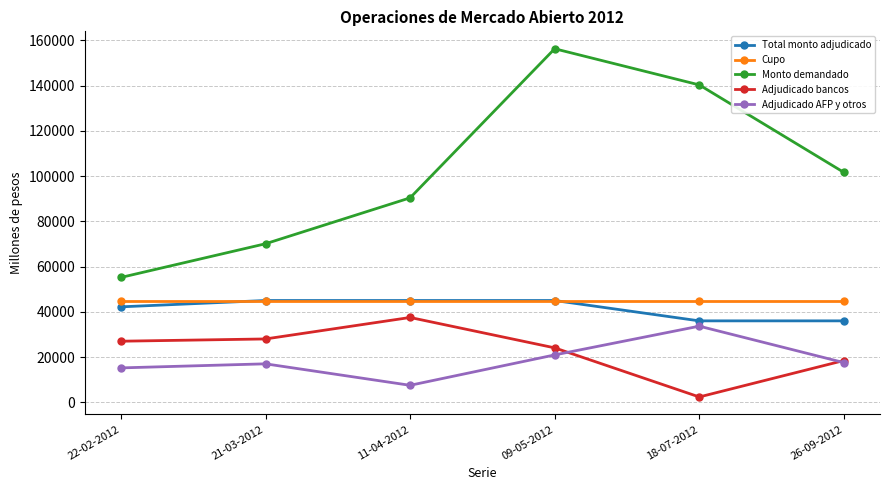

What is the label of the 5th point from the left?

18-07-2012